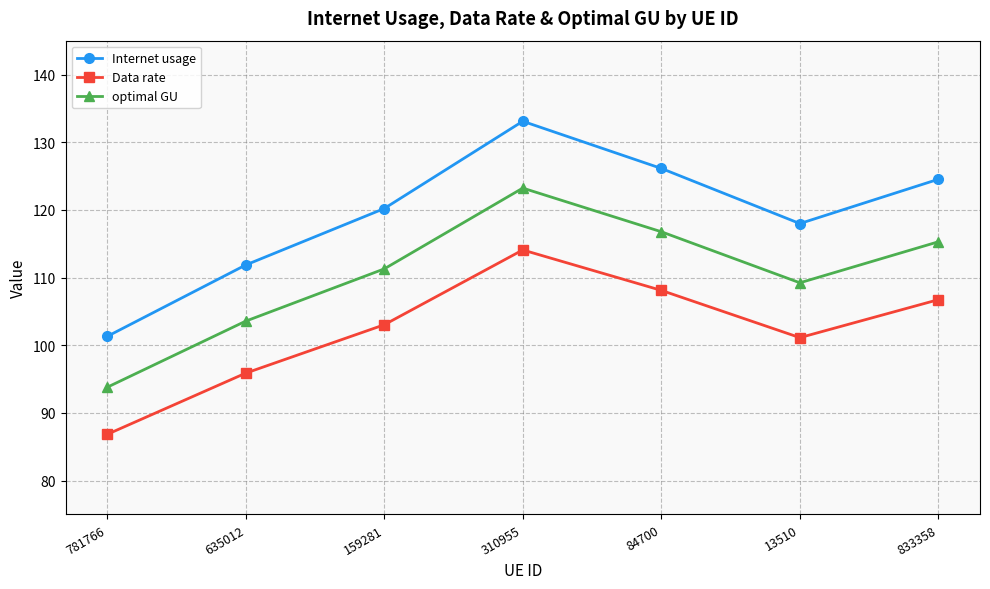

Does the chart display data point markers on the line(s)?

Yes